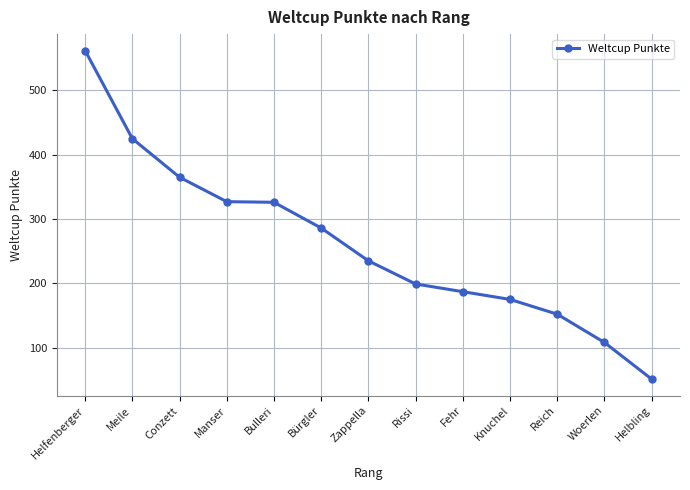

Approximately how many times larger is the value at Bulleri compared to Rissi?

1.6